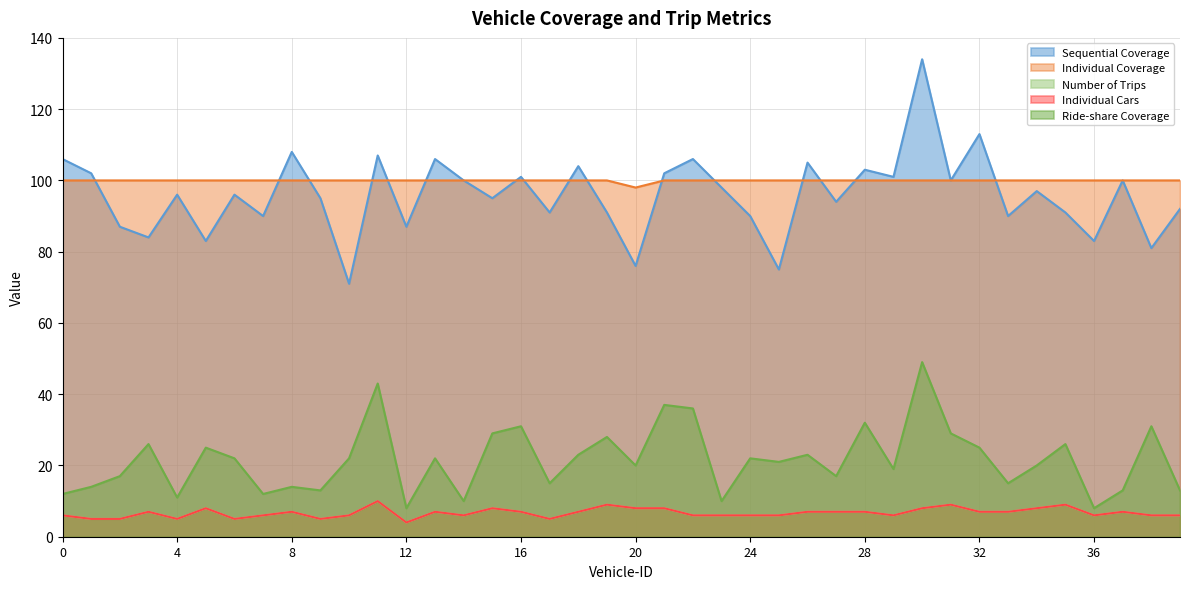

The value of Individual Cars at 24 is 6. True or false?

True